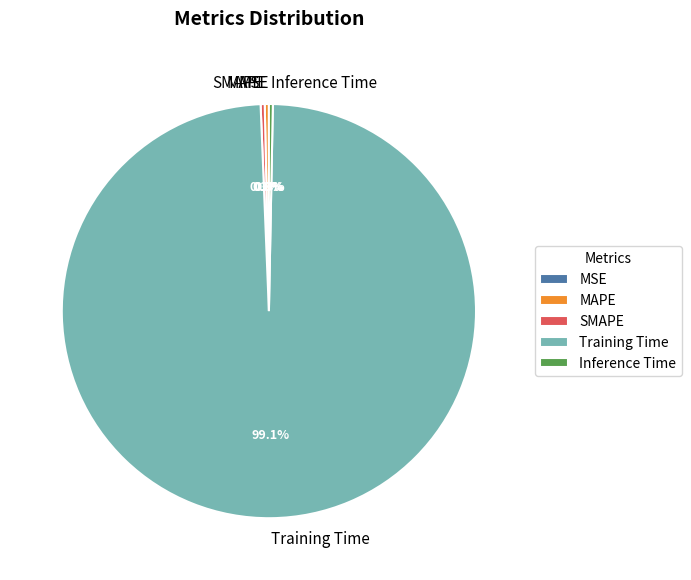

Do MAPE and Training Time together represent more than half of the pie?

Yes